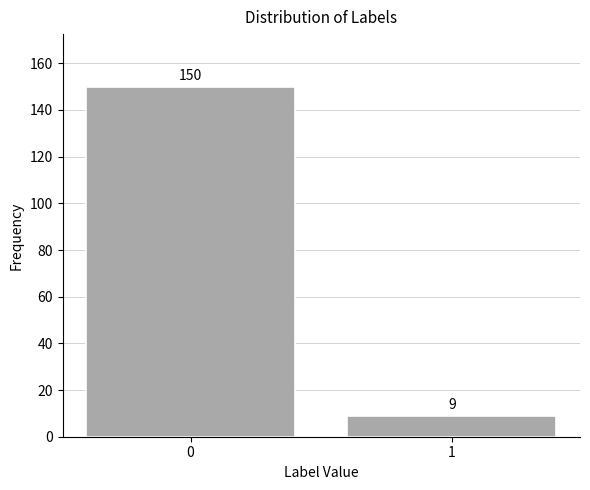

Reading left to right, transcribe all the data shown in this chart.

150	9